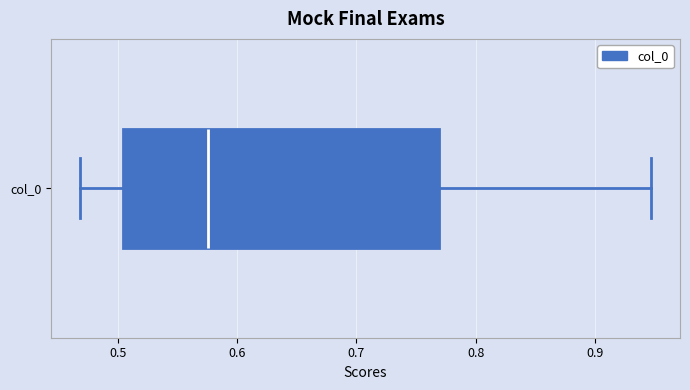

Transcribe this box plot: give where the median line is, the range the box spans, and where the two whiskers end, as read against the x-axis. The values are not printed on the chart, so give them approximately, as read against the axis.

median 0.58, box 0.50 to 0.77, whiskers 0.47 to 0.95